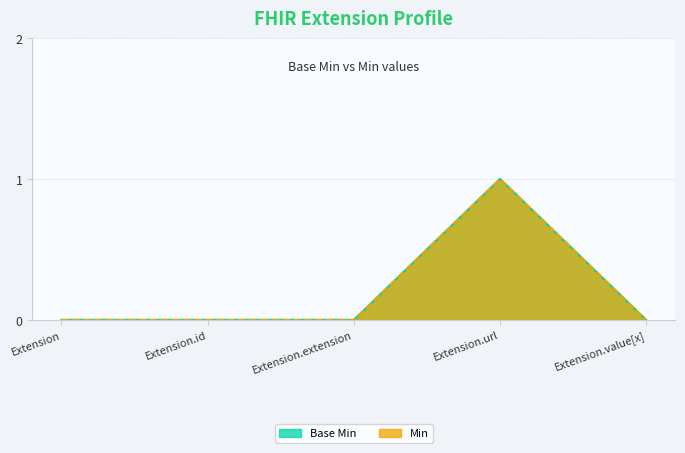

Where is Base Min nearest to the value 0?

Extension